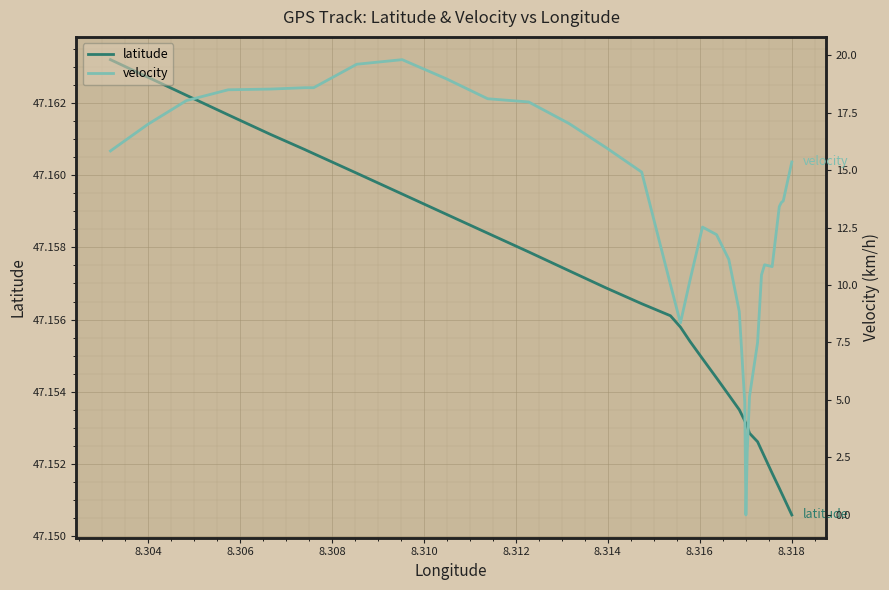

What are all the series names shown in the legend?

latitude, velocity